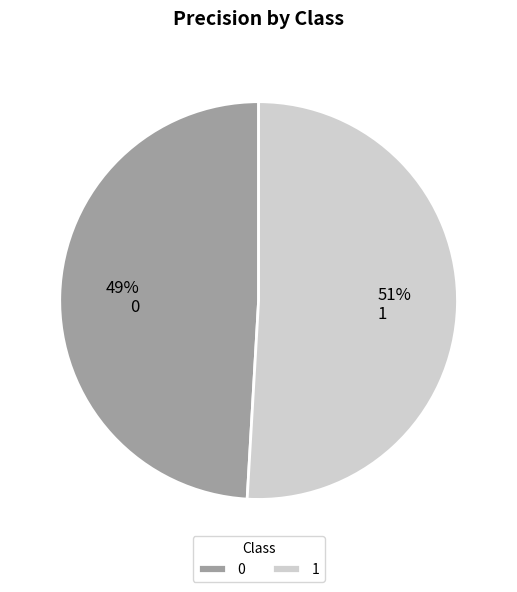

What percentage is the 0 slice, to the nearest percent?

49%